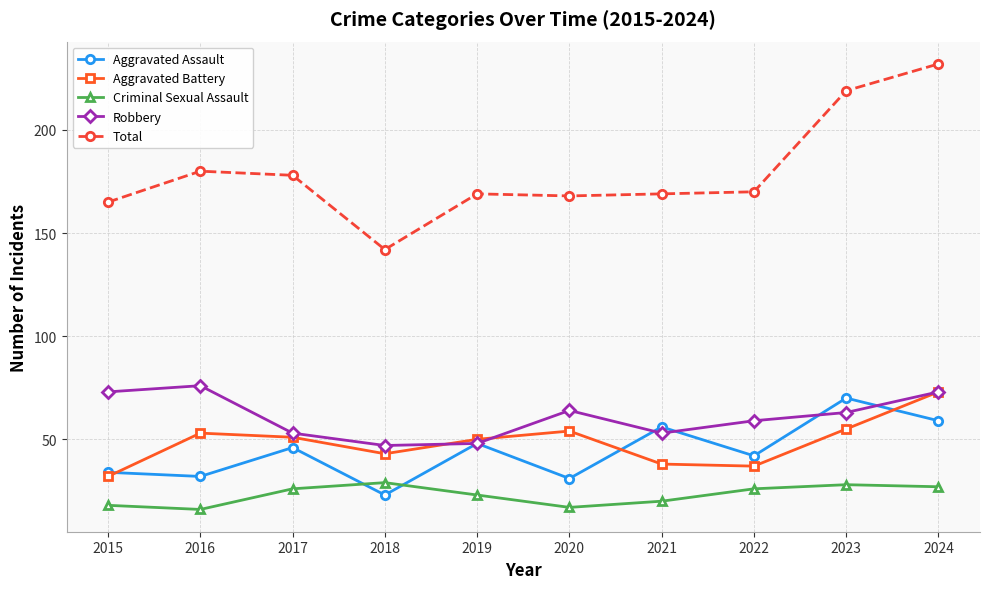

What is the total value across all series at 2016?

357